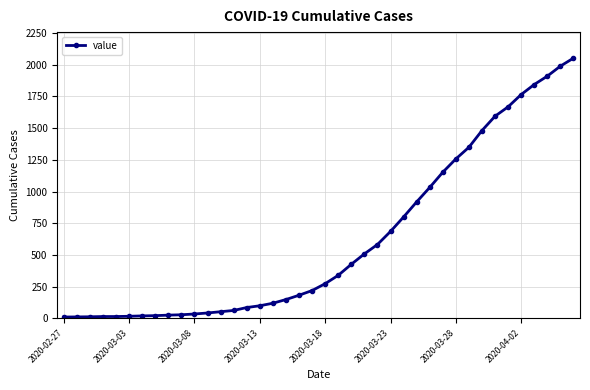

What is the average value?

621